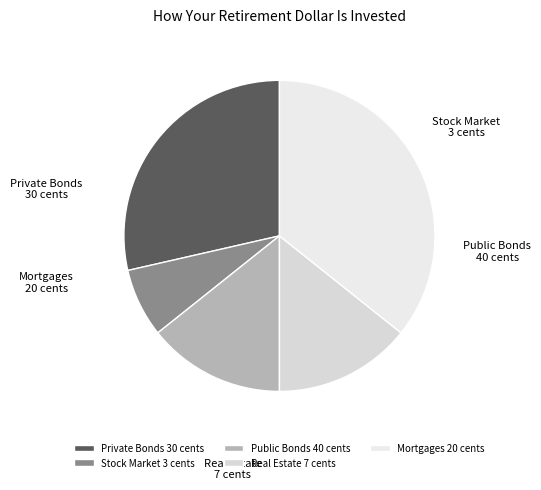

Is there any slice that represents more than half of the pie?

No